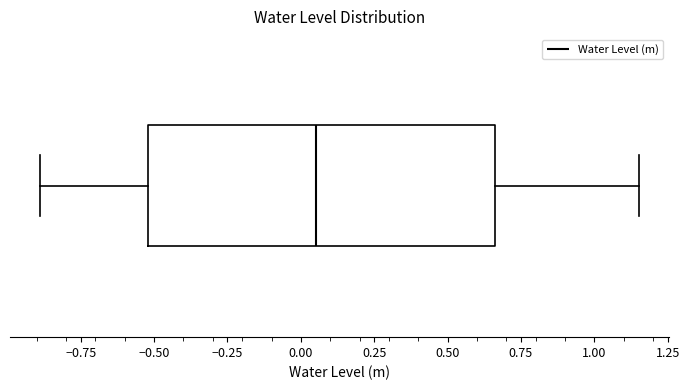

Read this box plot against the x-axis: the position of the median line, the range covered by the box, and the ends of both whiskers. The values are not printed on the chart, so give them approximately, as read against the axis.

median 0.05, box -0.50 to 0.65, whiskers -0.90 to 1.15